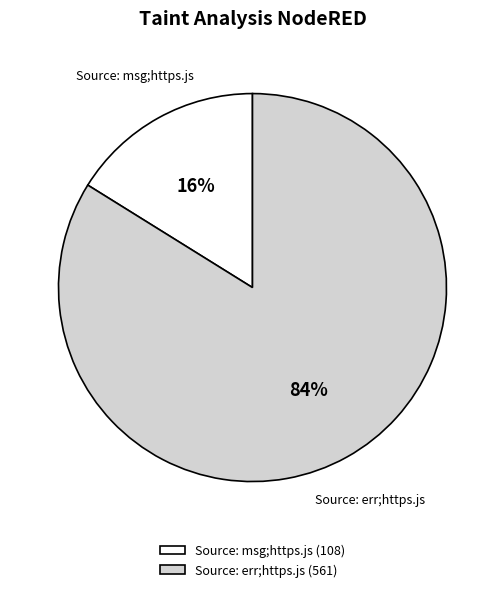

Does any single category account for the majority?

Yes